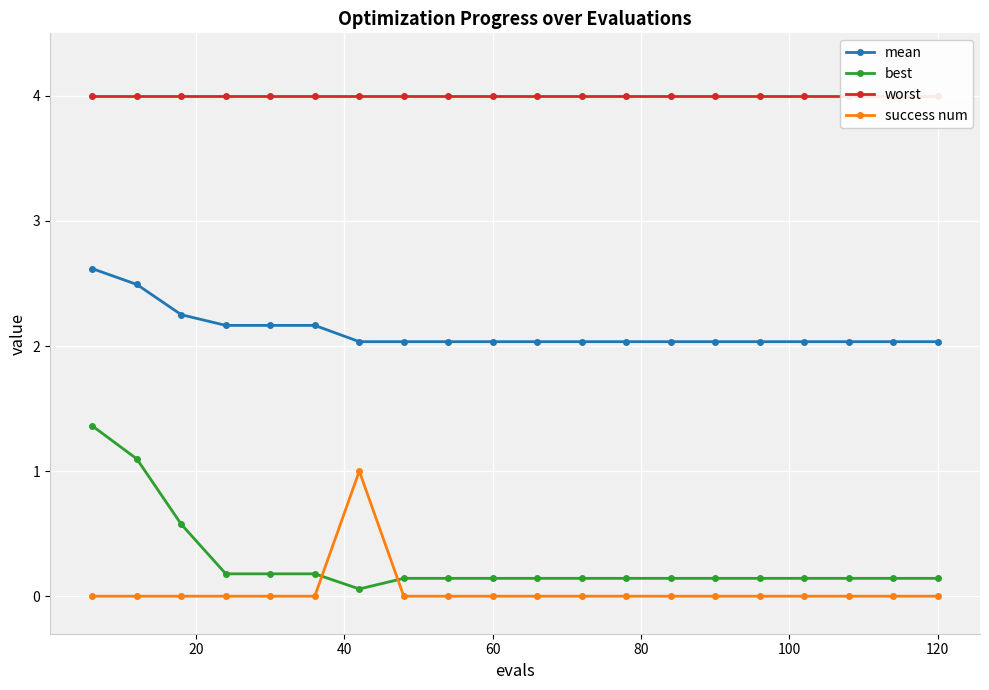

Does the chart display data point markers on the line(s)?

Yes